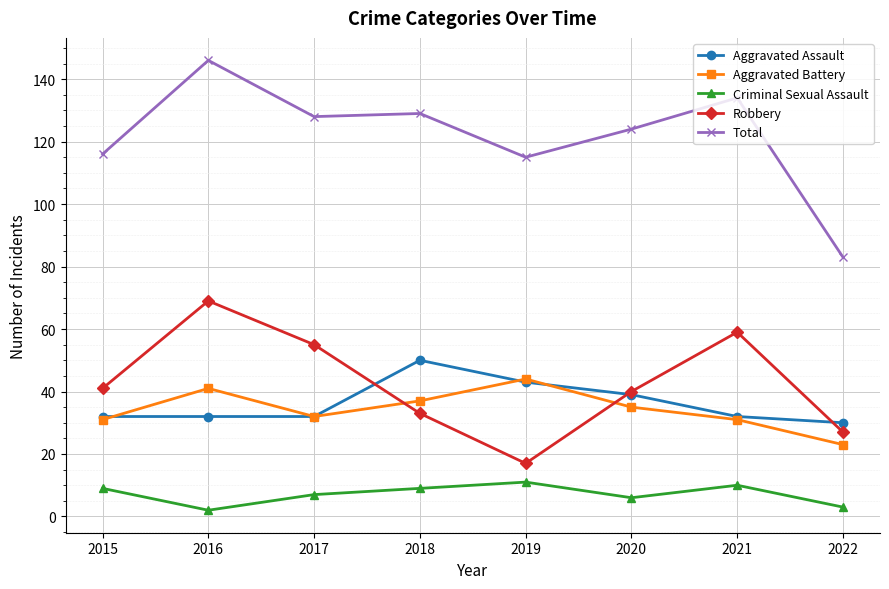

At which category does Aggravated Battery reach its first local peak?

2016